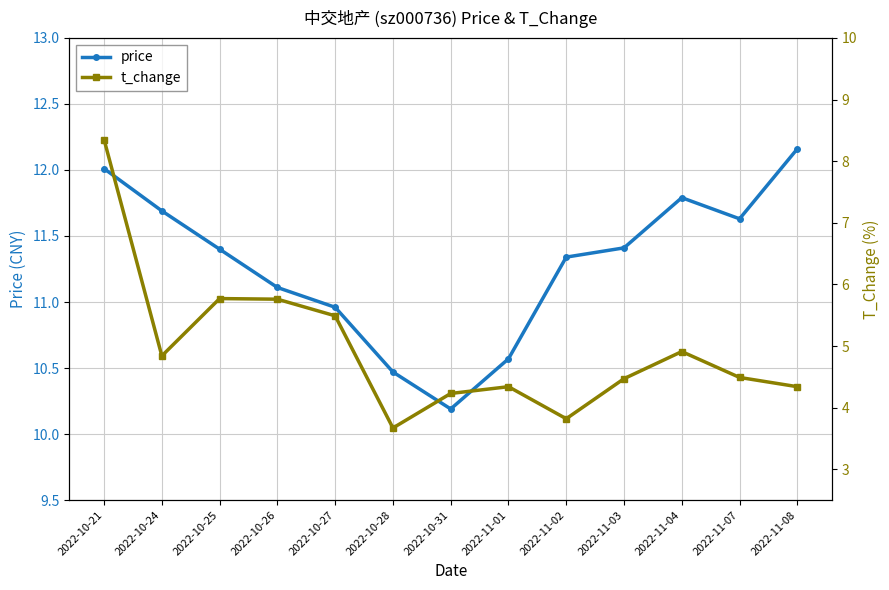

What is the label of the 7th point from the right?

2022-10-31